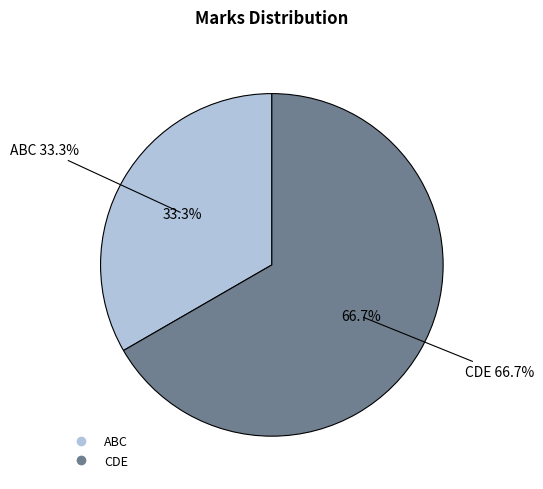

Between CDE and ABC, which is larger?

CDE